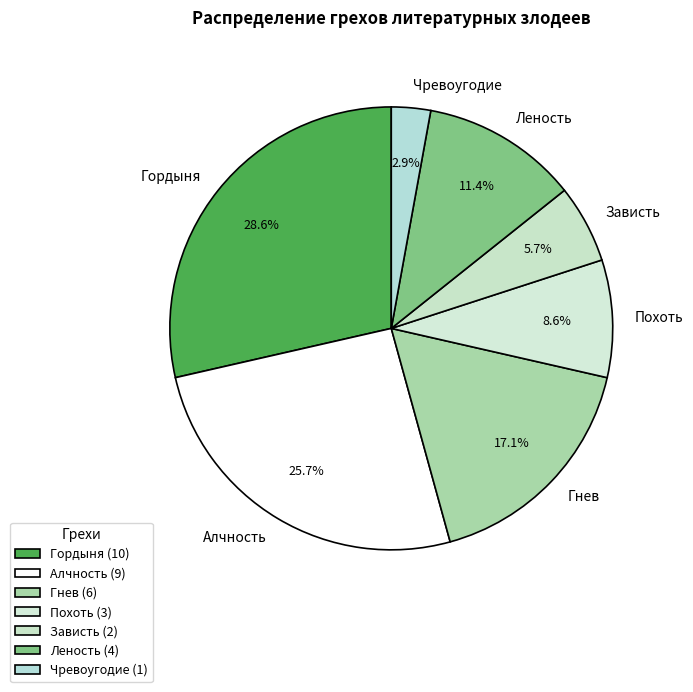

What percentage is the Зависть slice, to the nearest percent?

6%